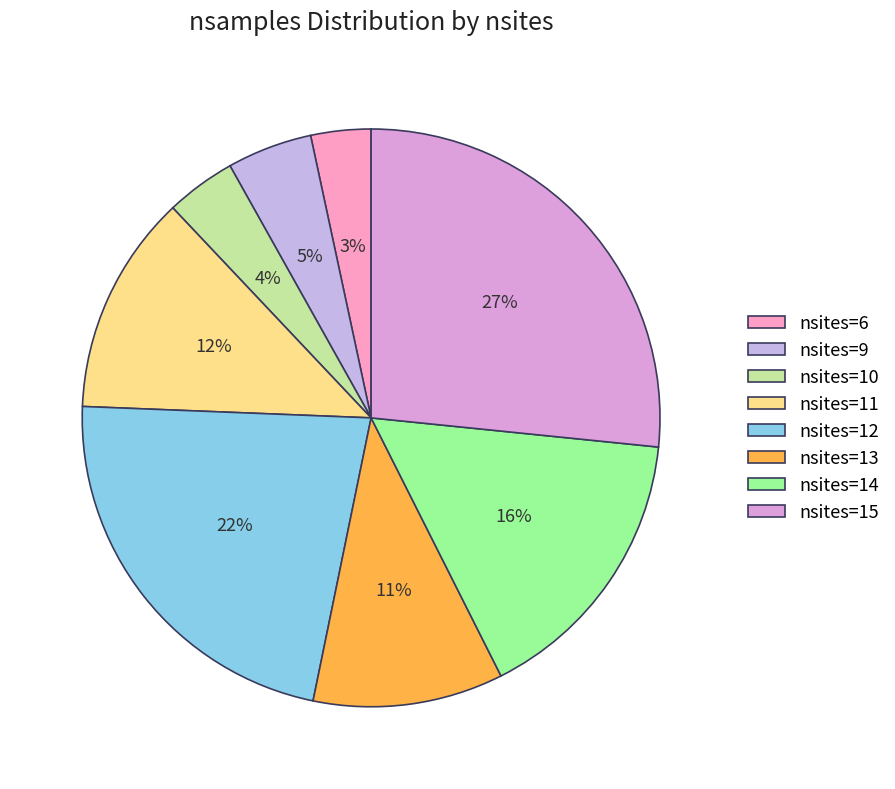

Is nsites=12 the majority of the pie?

No